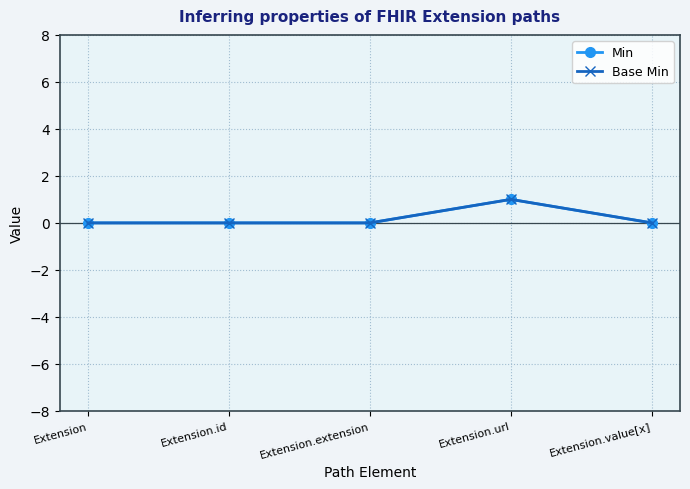

List the labels in order of Base Min value, smallest first.

Extension, Extension.id, Extension.extension, Extension.value[x], Extension.url